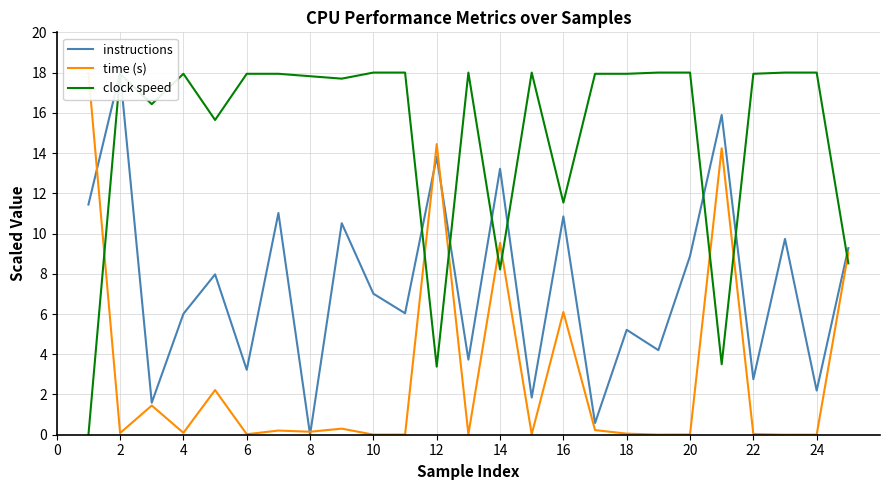

Which series has the largest range (max minus min)?

instructions